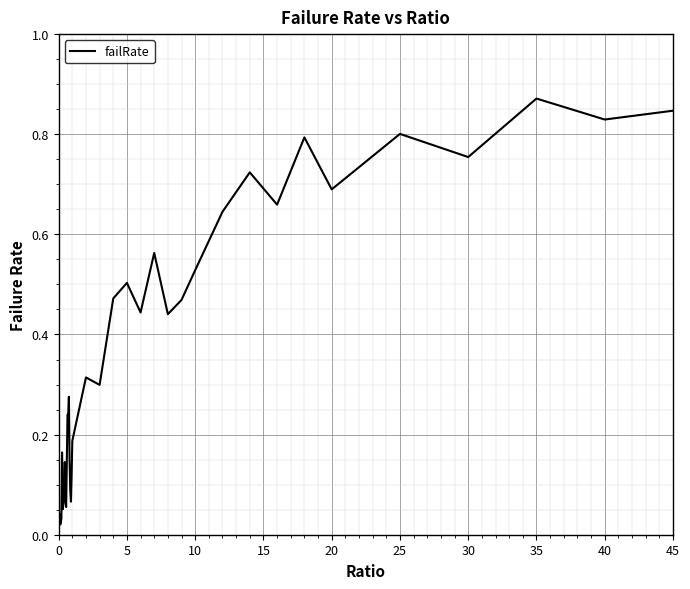

Is this an area chart (filled region under the line)?

No